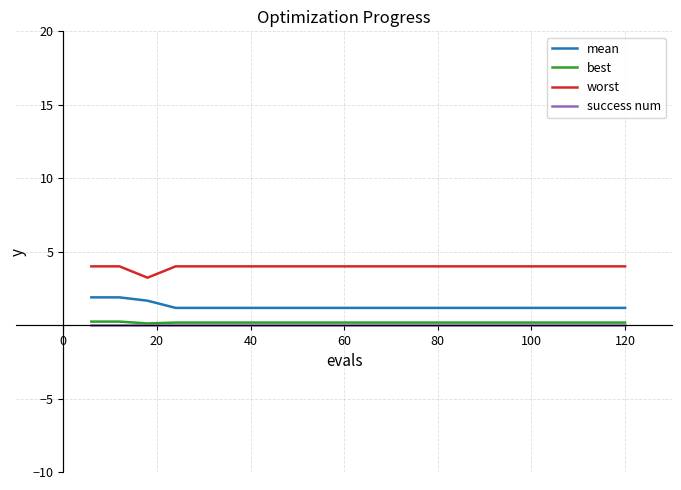

What is the lowest value of the mean series?

1.2